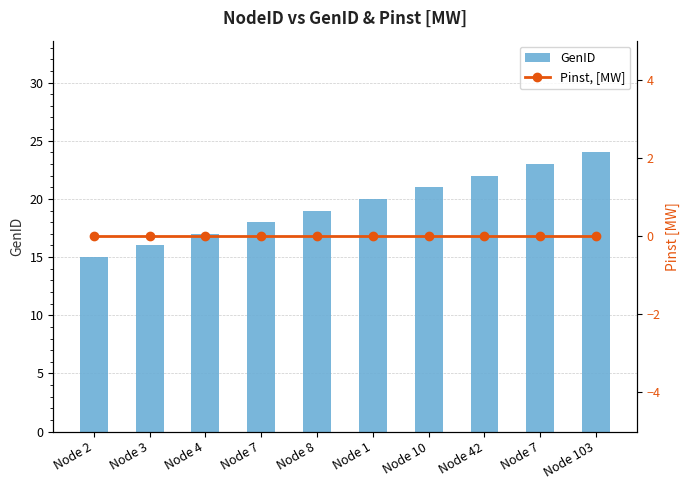

How many groups of bars are there?

10